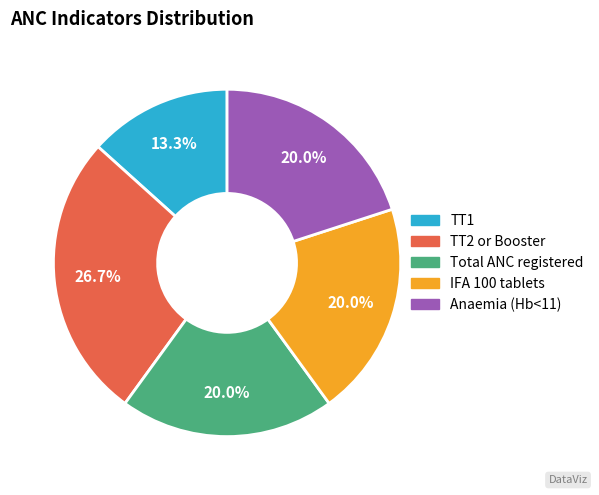

How many slices are in this pie chart?

5